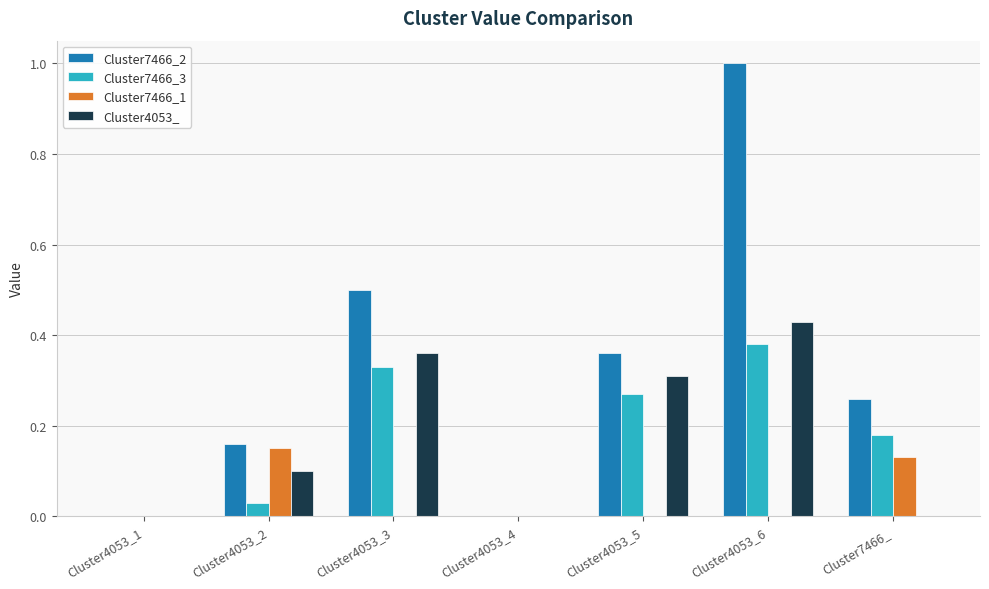

Between Cluster4053_3 and Cluster4053_6, which series saw the biggest shift?

Cluster7466_2